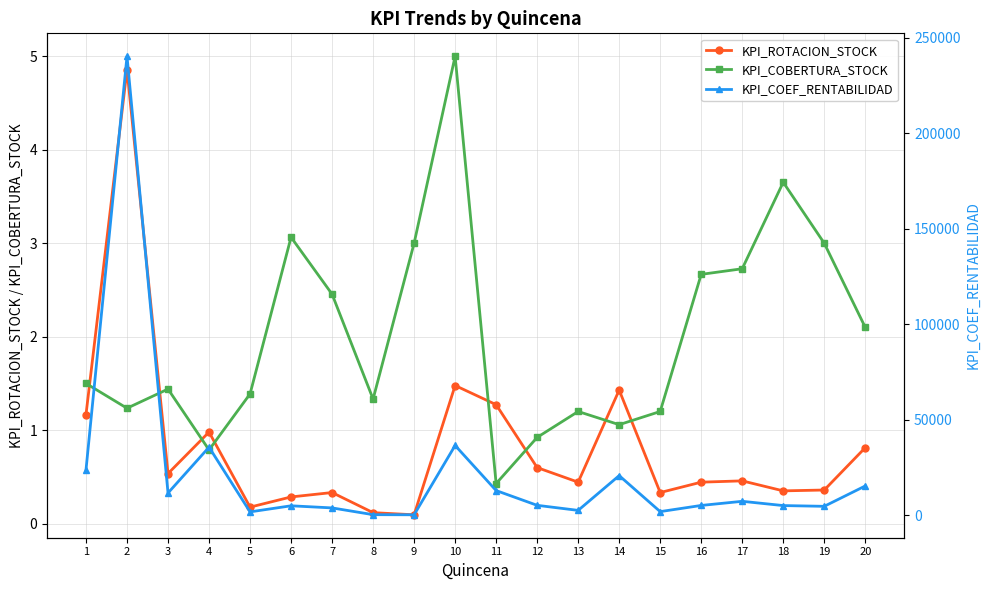

How many times do KPI_COBERTURA_STOCK and KPI_ROTACION_STOCK cross each other?

8